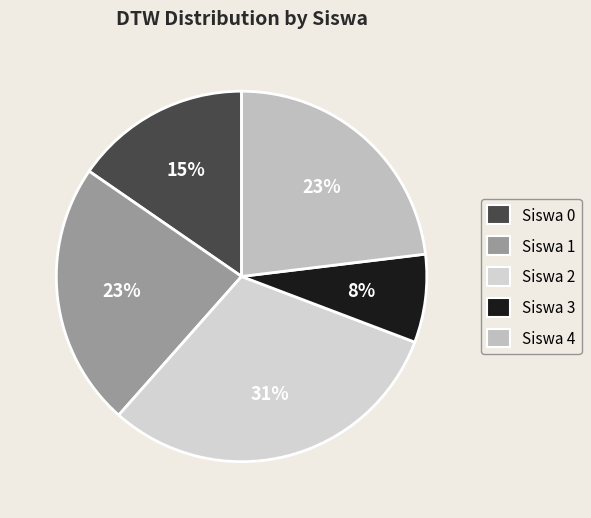

Is it true that Siswa 1 is 23% of the pie?

True